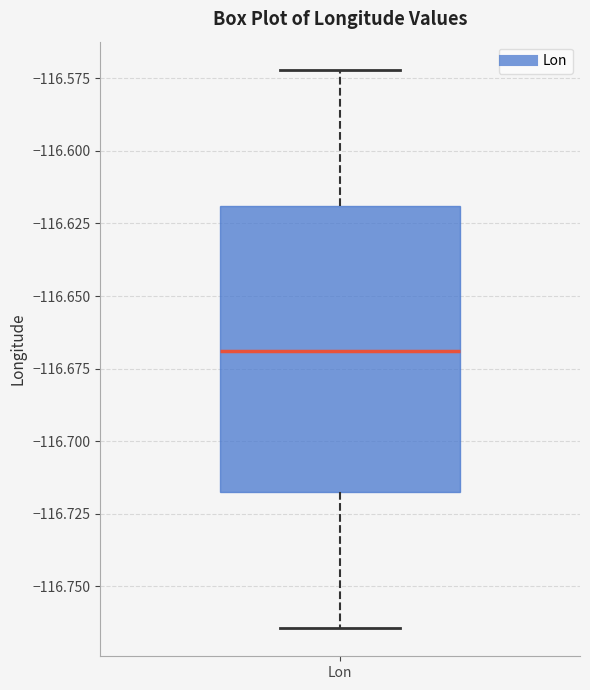

Read this box plot against the y-axis: the position of the median line, the range covered by the box, and the ends of both whiskers. The values are not printed on the chart, so give them approximately, as read against the axis.

median -116.670, box -116.720 to -116.620, whiskers -116.765 to -116.570